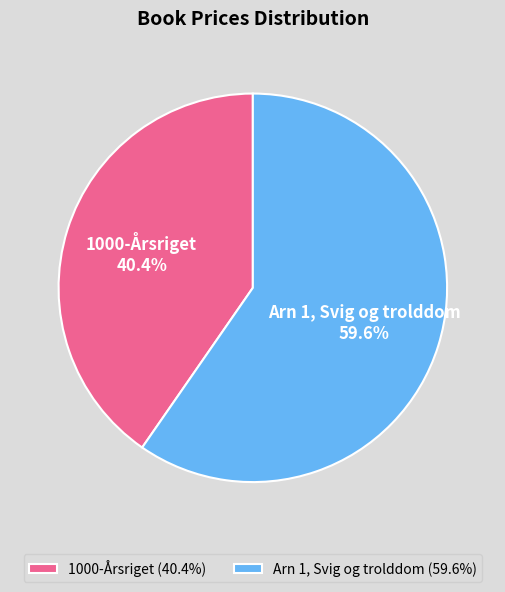

Approximately how many times larger is the value at Arn 1, Svig og trolddom compared to 1000-Årsriget?

1.5